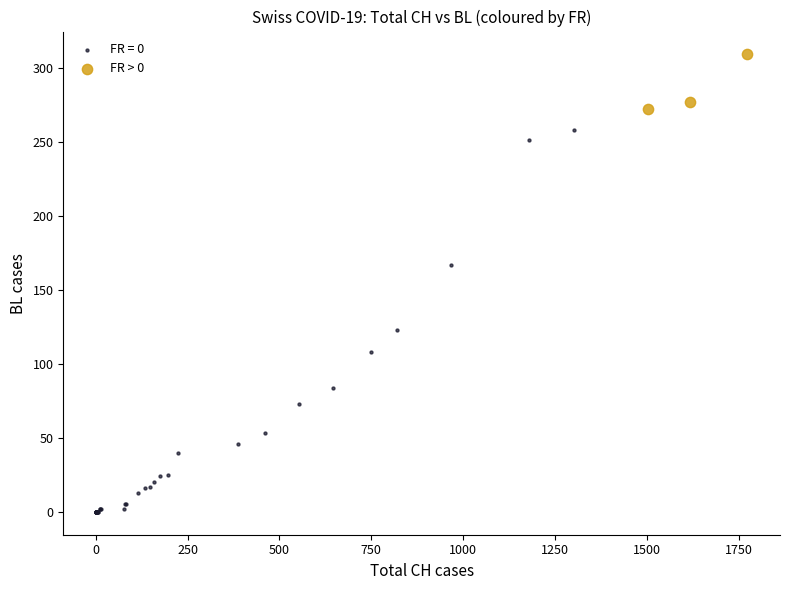

Which series reaches the maximum Y coordinate?

FR > 0